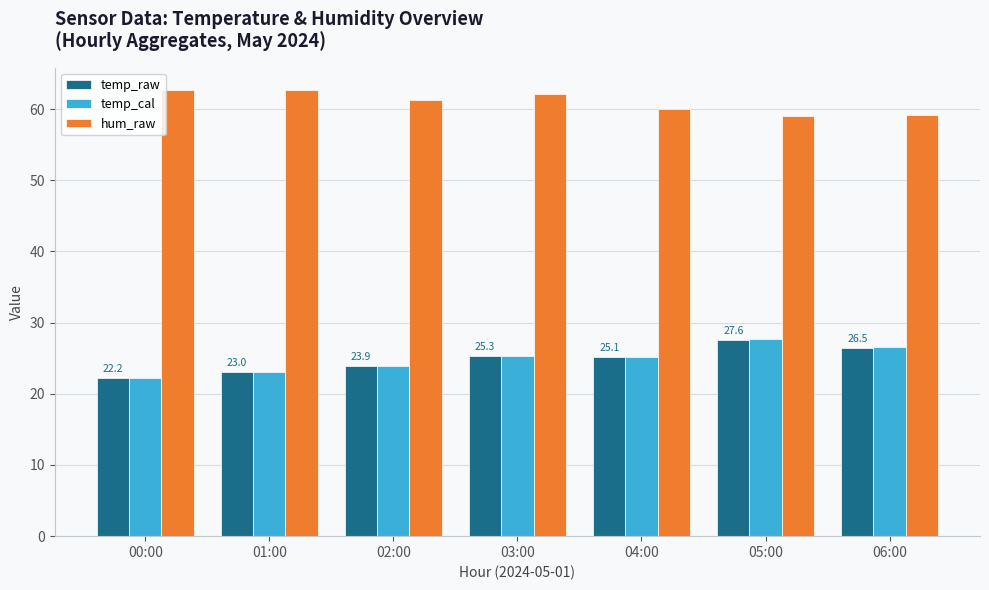

How many data points in hum_raw are above 61?

4